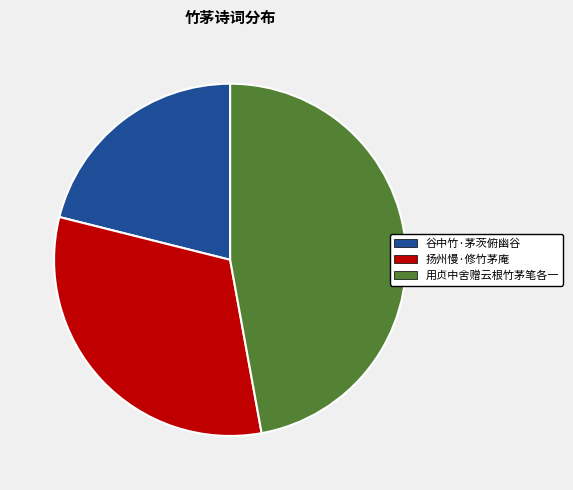

Is the sum of 用贞中舍赠云根竹茅笔各一 and 扬州慢·修竹茅庵 greater than half?

Yes